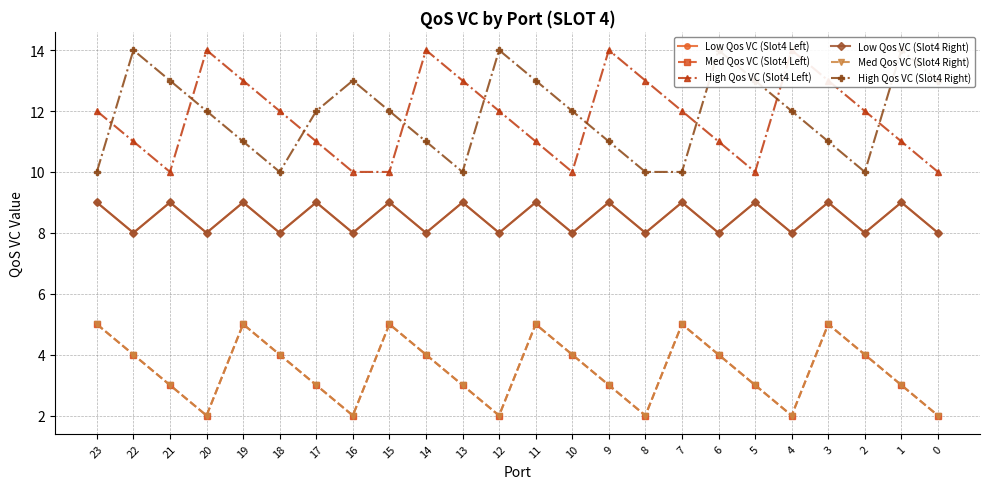

How many lines are shown in the chart?

6